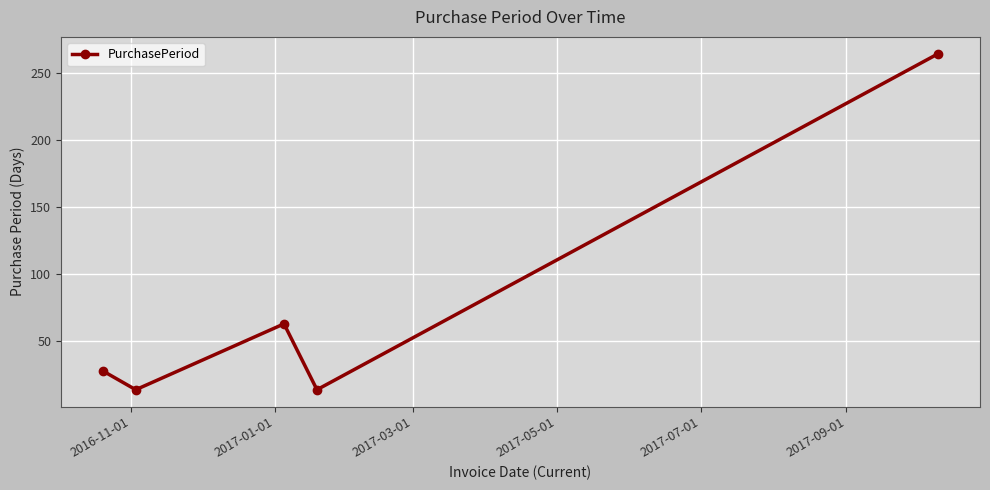

What is the difference between the maximum and second lowest values?

250